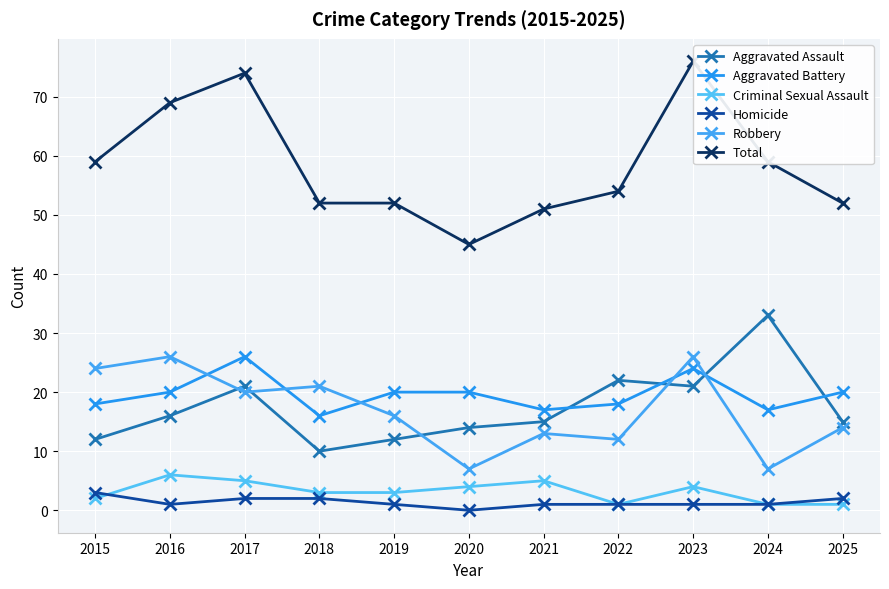

Where is the first local minimum for Robbery?

2017